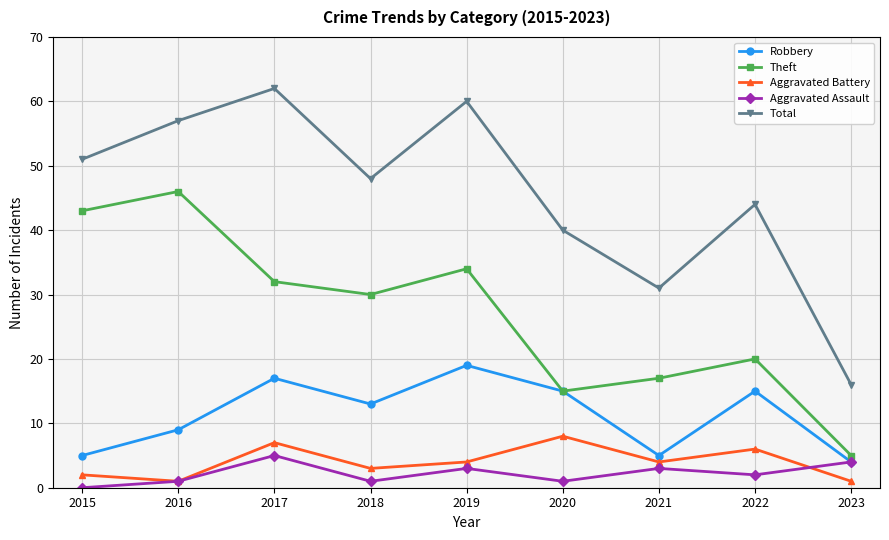

Which series has the largest total across all categories?

Total